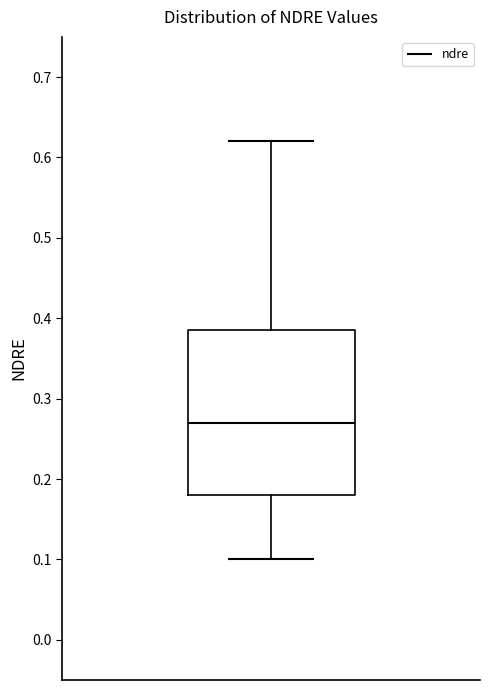

Transcribe this box plot: give where the median line is, the range the box spans, and where the two whiskers end, as read against the y-axis. The values are not printed on the chart, so give them approximately, as read against the axis.

median 0.27, box 0.18 to 0.39, whiskers 0.10 to 0.62